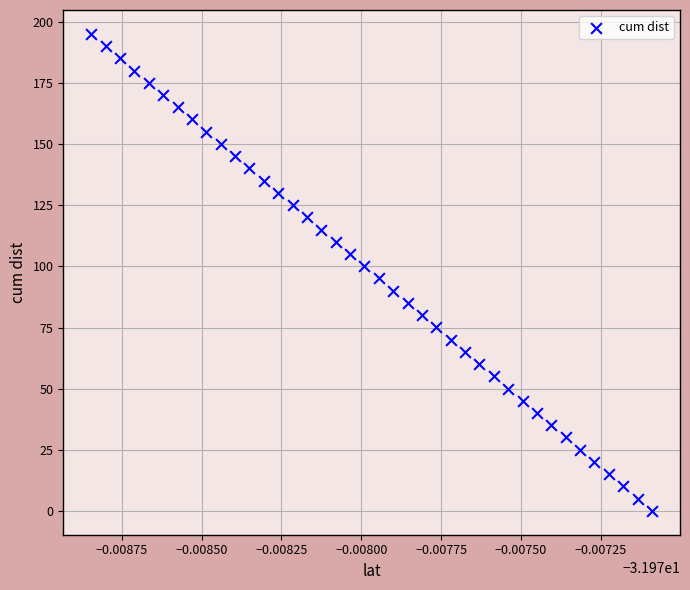

What is the range of Y values (max minus min)?

195.1